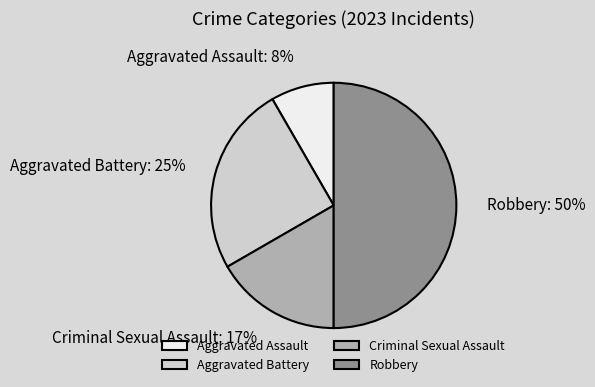

To the nearest percent, what is the difference between the Aggravated Battery and Aggravated Assault slice percentages?

17%